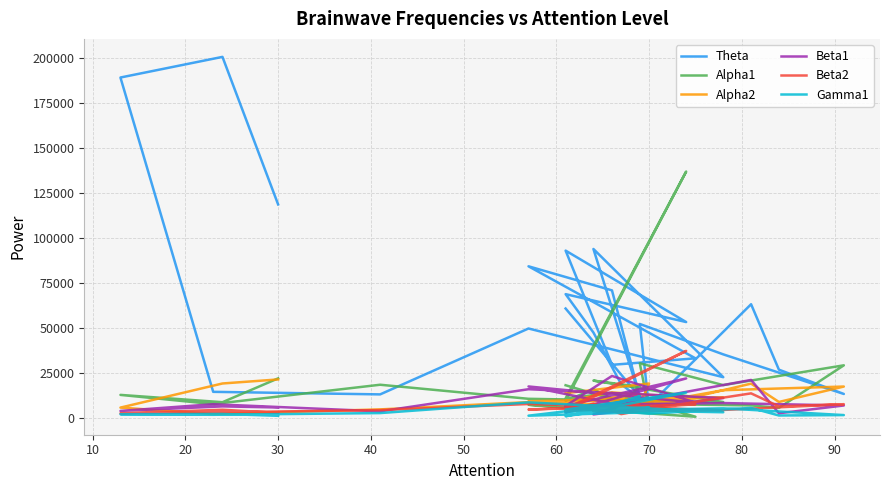

At which label is Alpha2 closest to 11799?

60